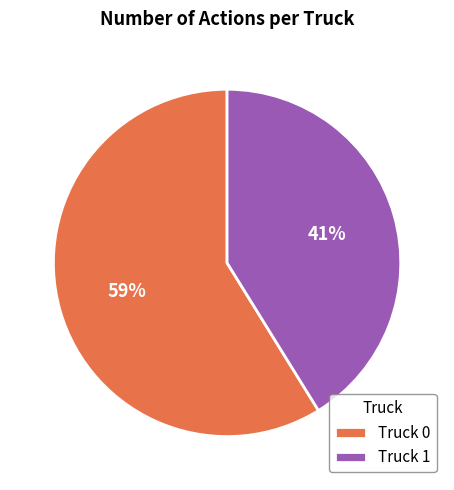

Is Truck 0 the majority of the pie?

Yes